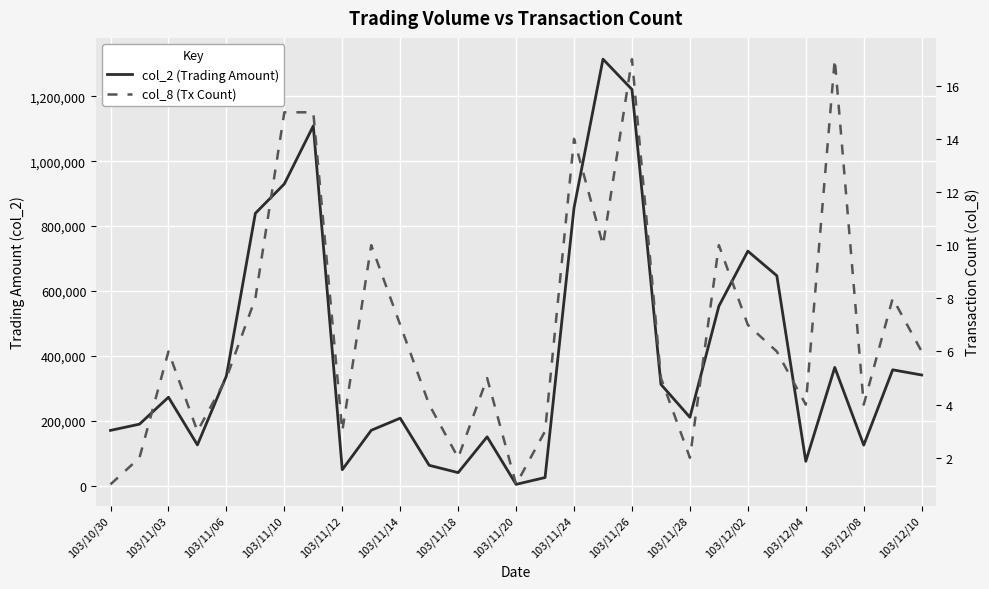

True or false: col_8 (Tx Count) and col_2 (Trading Amount) cross at least once.

False